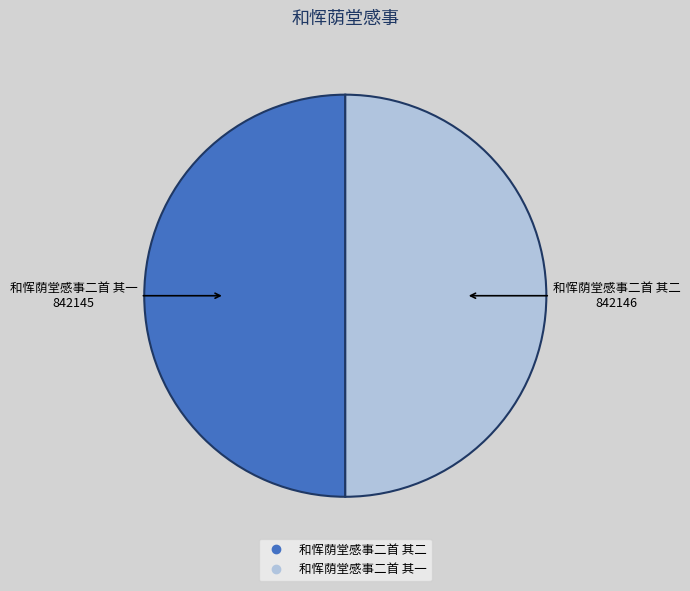

What is the ratio of the value at 和恽荫堂感事二首 其一 to the value at 和恽荫堂感事二首 其二?

1.0